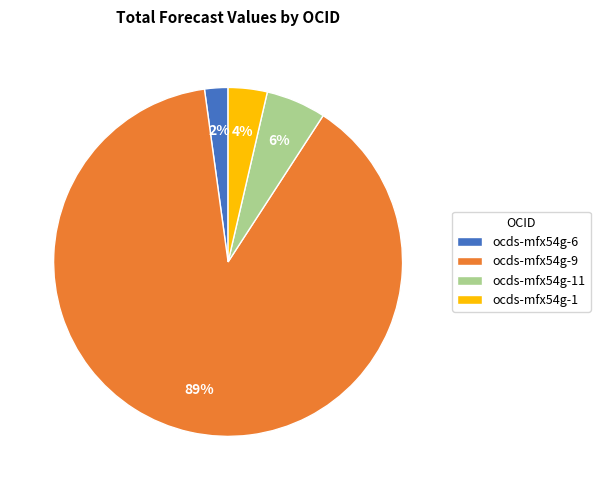

Is there any slice that represents more than half of the pie?

Yes